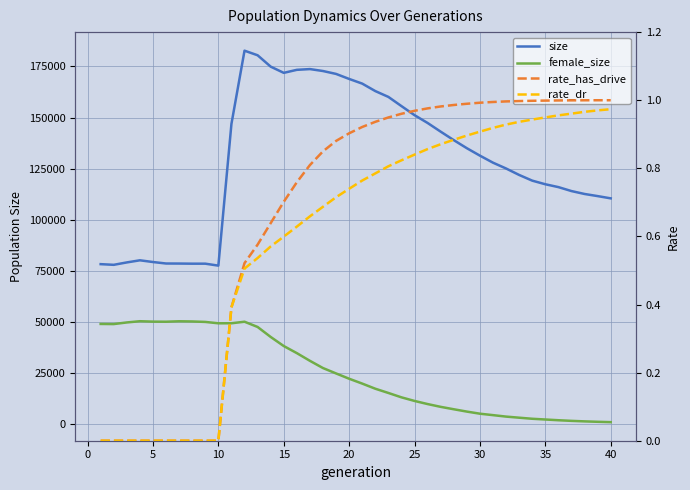

True or false: rate_has_drive and size cross at least once.

False